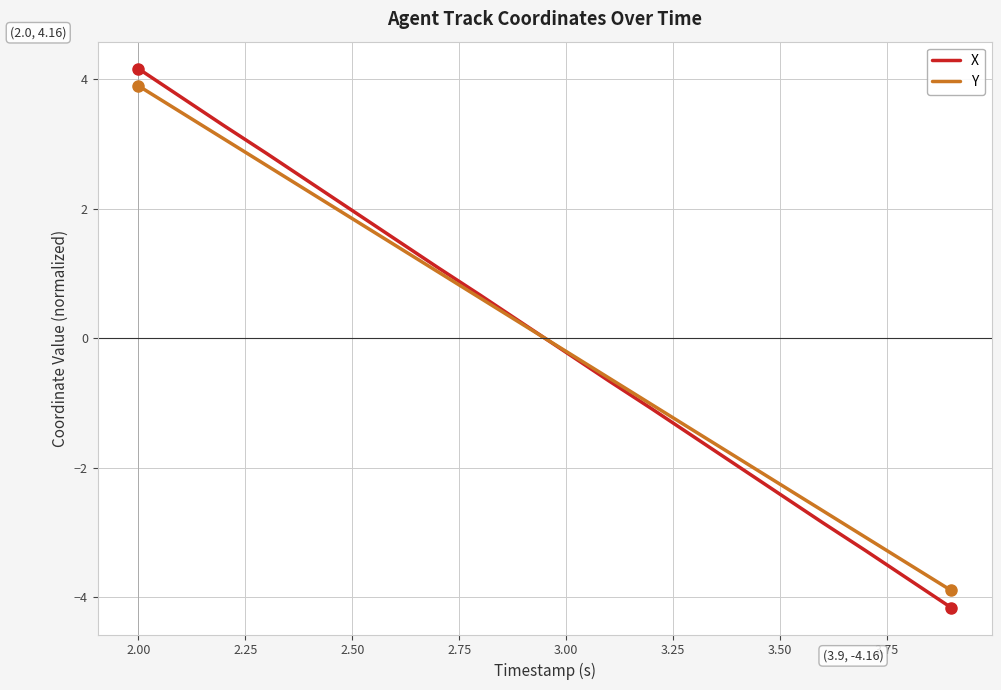

True or false: X has more than 1 interior local peaks.

False